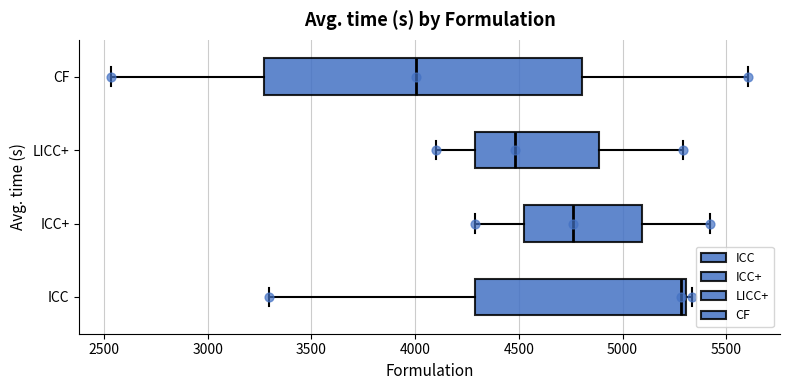

Reading bottom to top, transcribe this box plot: for each box, give where its median line is, the range the box spans, and where its two whiskers end, as read against the x-axis. The values are not printed on the chart, so give them approximately, as read against the axis.

ICC: median 5300 (just left of the box's right edge), box 4300 to 5300, whiskers 3300 to 5350
ICC+: median 4750, box 4550 to 5100, whiskers 4300 to 5400
LICC+: median 4500, box 4300 to 4900, whiskers 4100 to 5300
CF: median 4000, box 3250 to 4800, whiskers 2550 to 5600